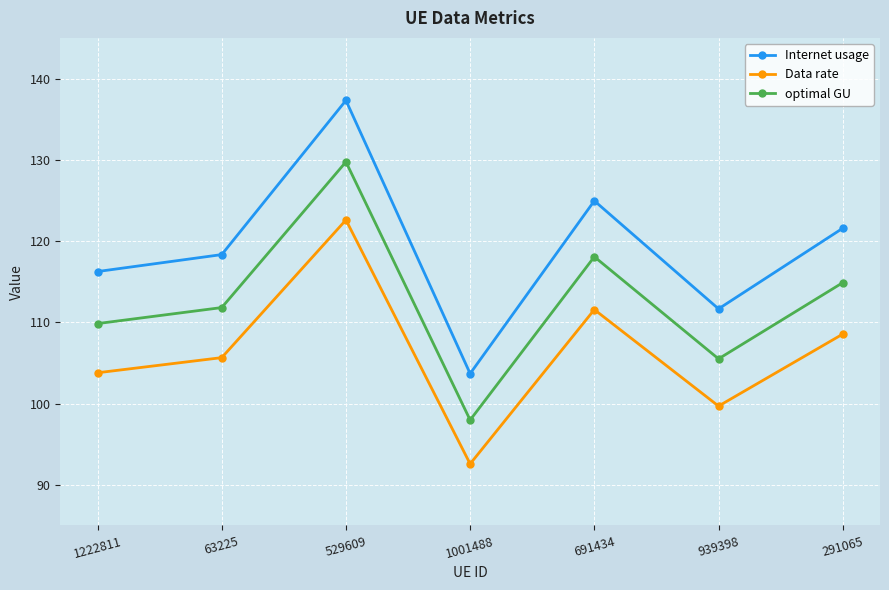

Rank the series at 691434 from highest to lowest value.

Internet usage, optimal GU, Data rate